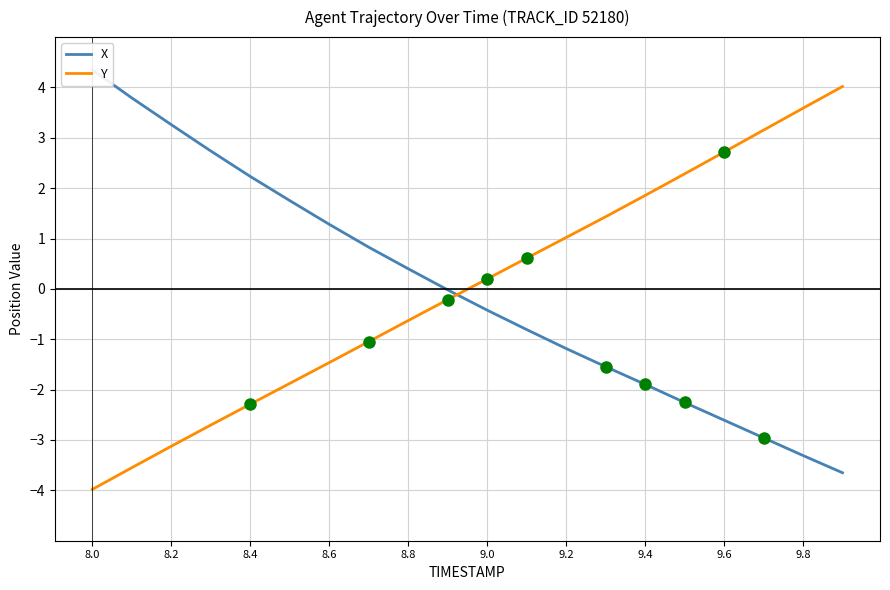

At which label does Y reach its minimum?

8.0